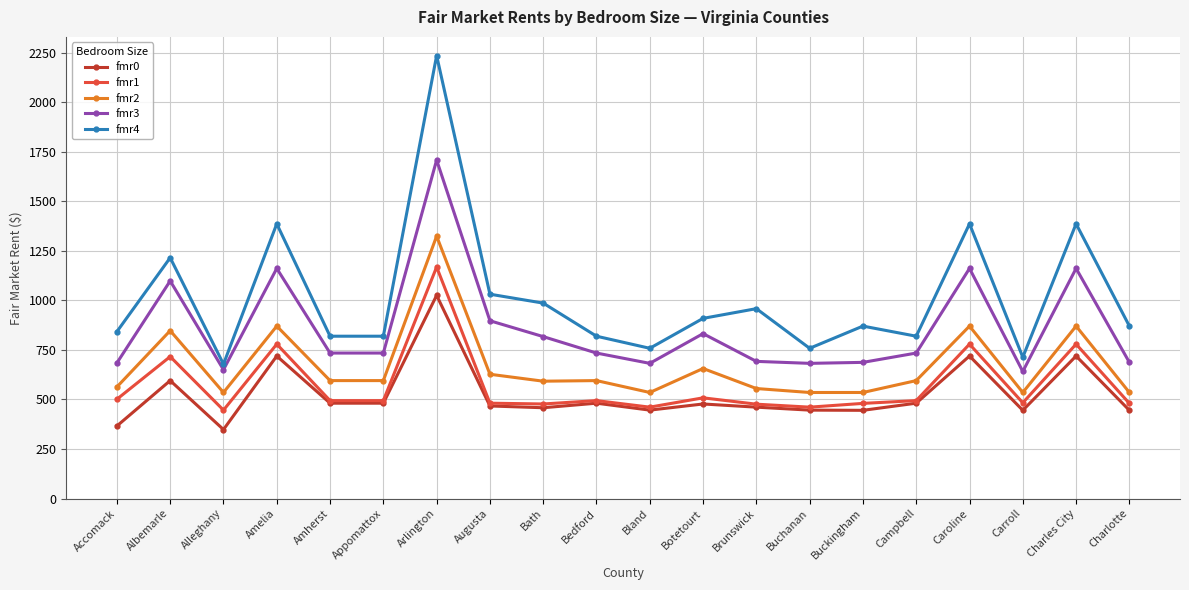

What is the smallest value displayed?

348